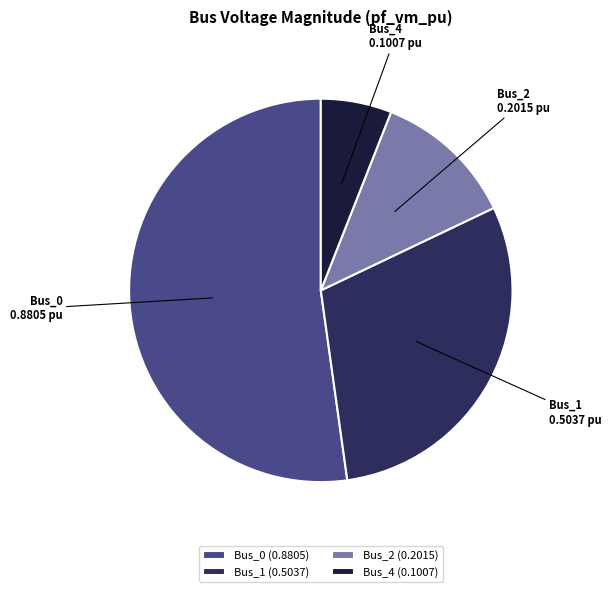

Approximately how many times larger is the value at Bus_1 compared to Bus_0?

0.6